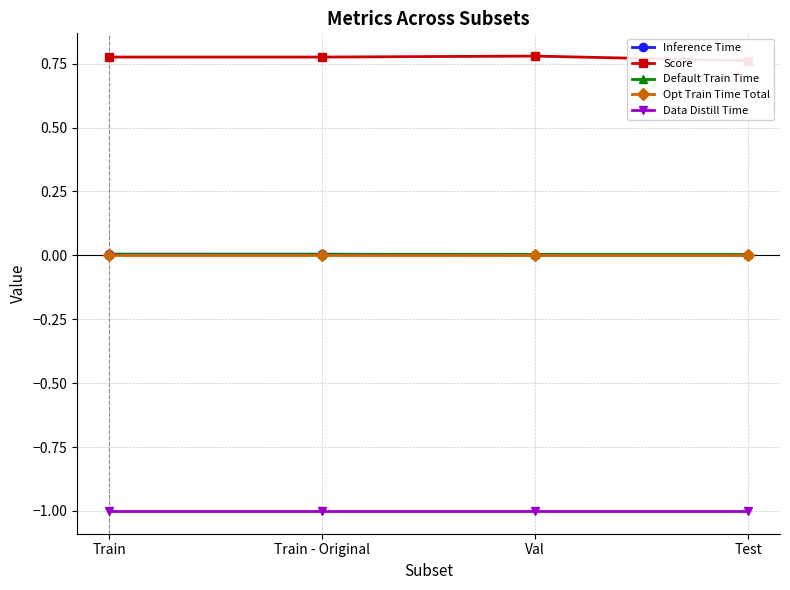

True or false: Inference Time and Data Distill Time cross at least once.

False